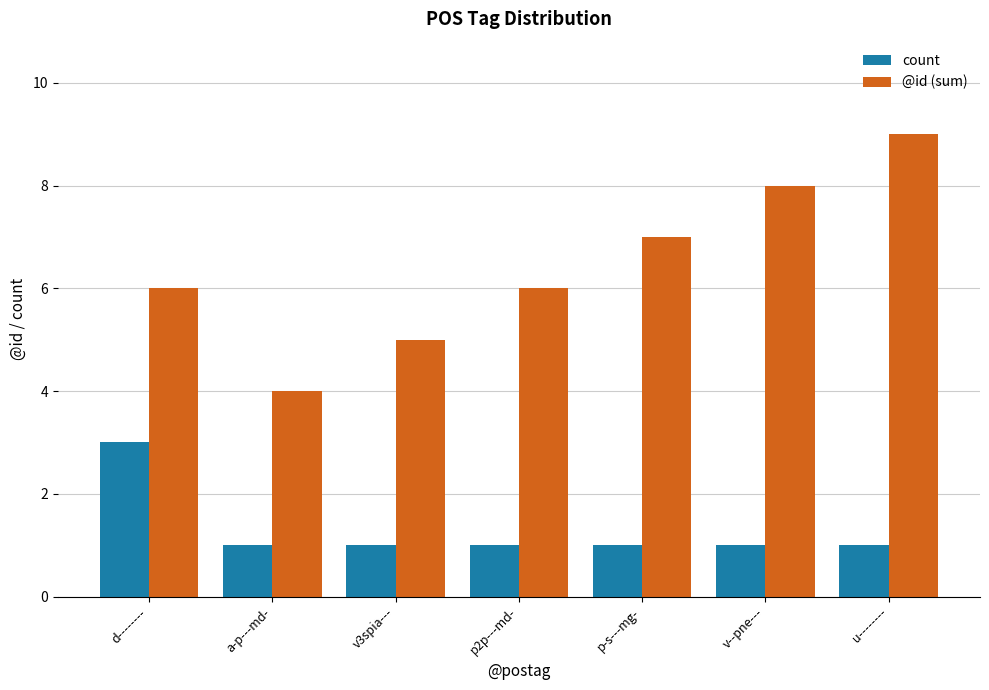

Reading left to right, extract all data points from this chart.

count: d--------=3	a-p---md-=1	v3spia---=1	p2p---md-=1	p-s---mg-=1	v--pne---=1	u--------=1
@id (sum): d--------=6	a-p---md-=4	v3spia---=5	p2p---md-=6	p-s---mg-=7	v--pne---=8	u--------=9